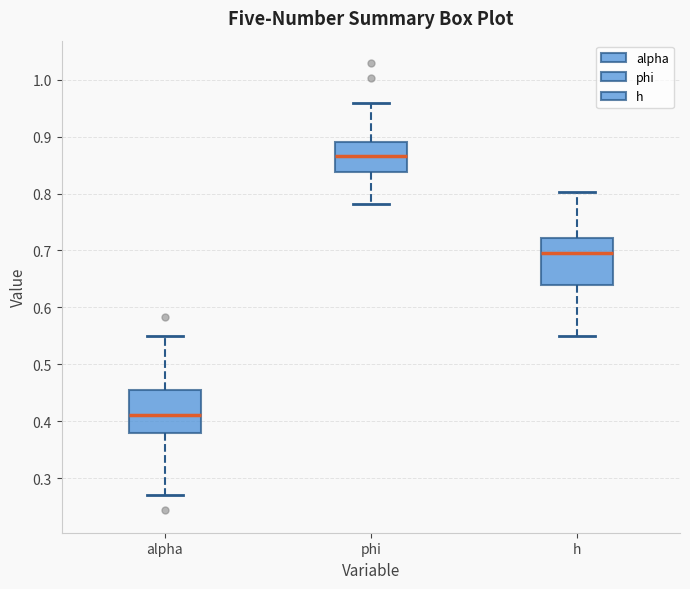

Reading left to right, transcribe this box plot: for each box, give where its median line is, the range the box spans, and where its two whiskers end, as read against the y-axis. The values are not printed on the chart, so give them approximately, as read against the axis.

alpha: median 0.41, box 0.38 to 0.45, whiskers 0.27 to 0.55
phi: median 0.87, box 0.84 to 0.89, whiskers 0.78 to 0.96
h: median 0.69, box 0.64 to 0.72, whiskers 0.55 to 0.80